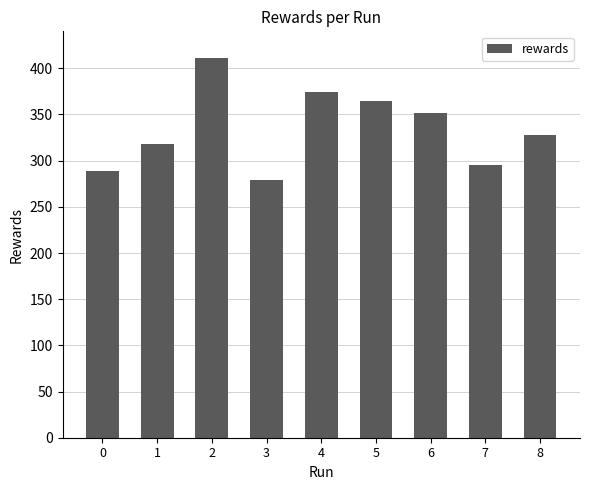

What is the smallest value displayed?

278.6